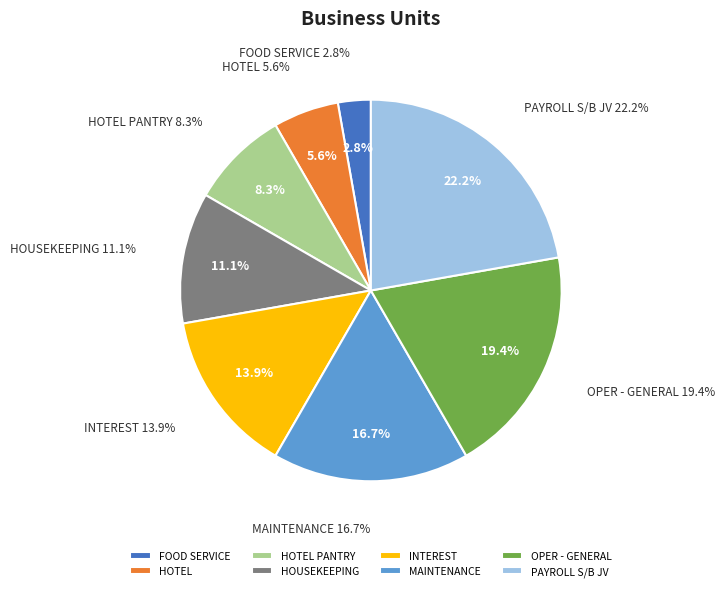

Rank the categories by value from highest to lowest.

PAYROLL S/B JV, OPER - GENERAL, MAINTENANCE, INTEREST, HOUSEKEEPING, HOTEL PANTRY, HOTEL, FOOD SERVICE